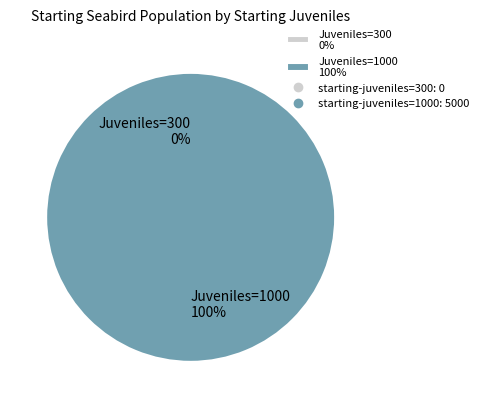

Do 300 and 1000 together represent more than half of the pie?

Yes